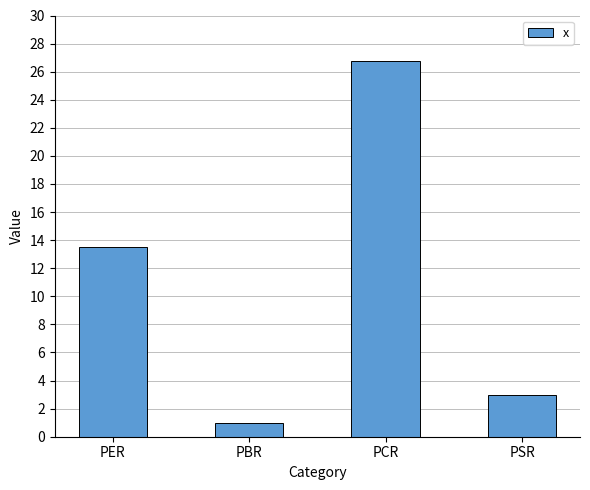

What is the label of the 3rd bar from the left?

PCR